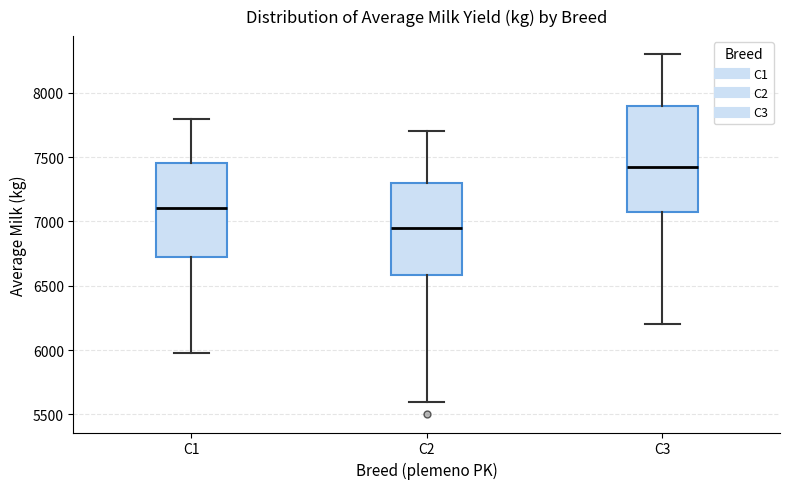

Which box's median line is the highest?

C3